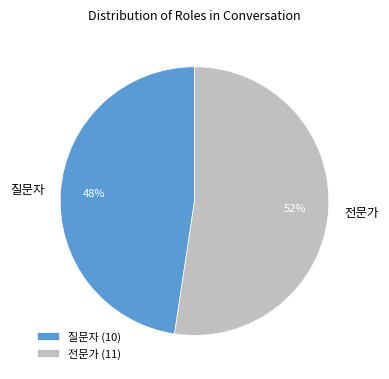

To the nearest percent, what is the average slice percentage?

50%